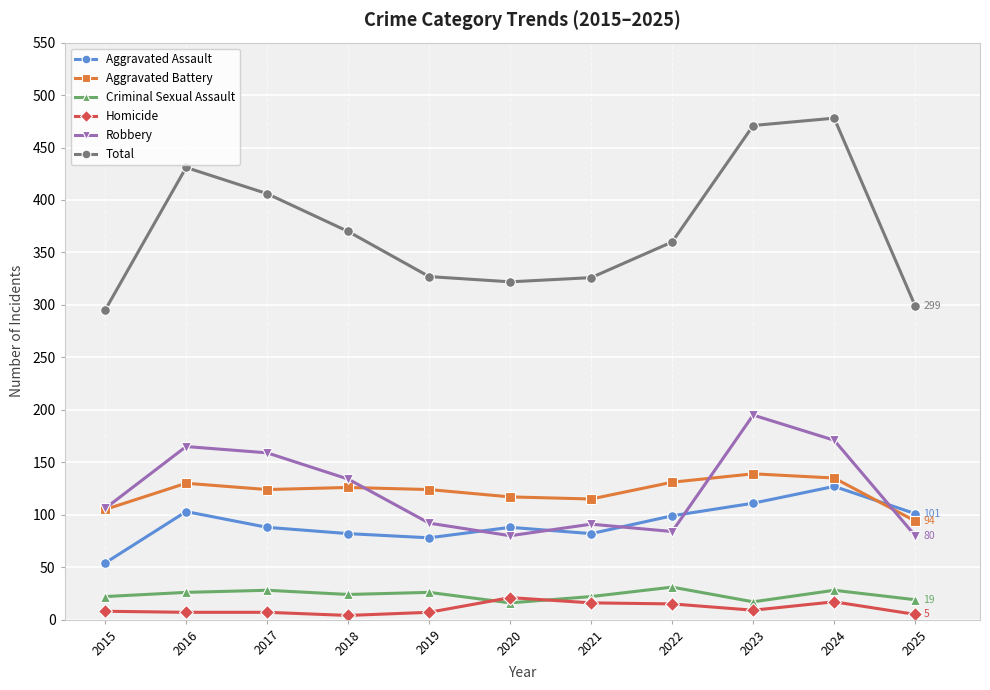

Rank the series by their maximum value, from highest to lowest.

Total, Robbery, Aggravated Battery, Aggravated Assault, Criminal Sexual Assault, Homicide